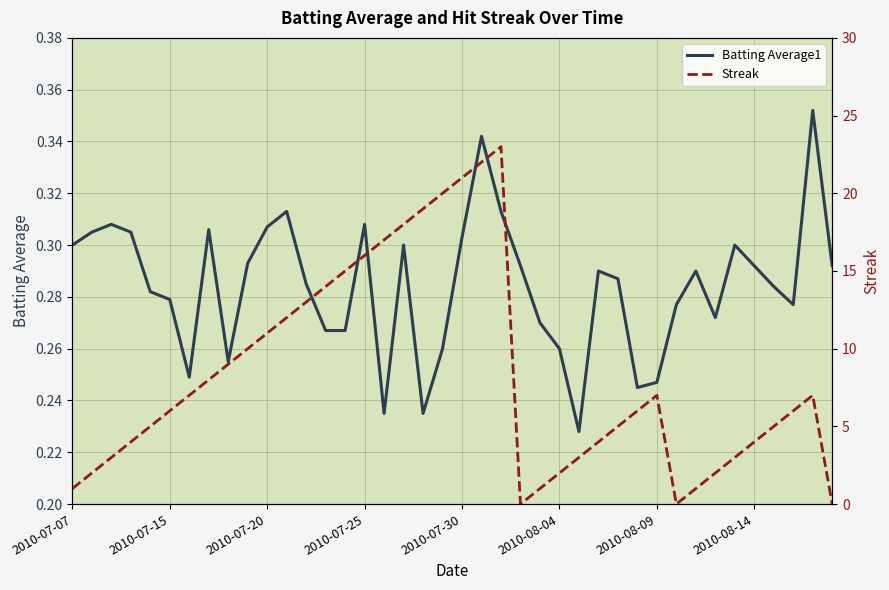

True or false: Streak has more than 2 points higher than both neighbors.

True